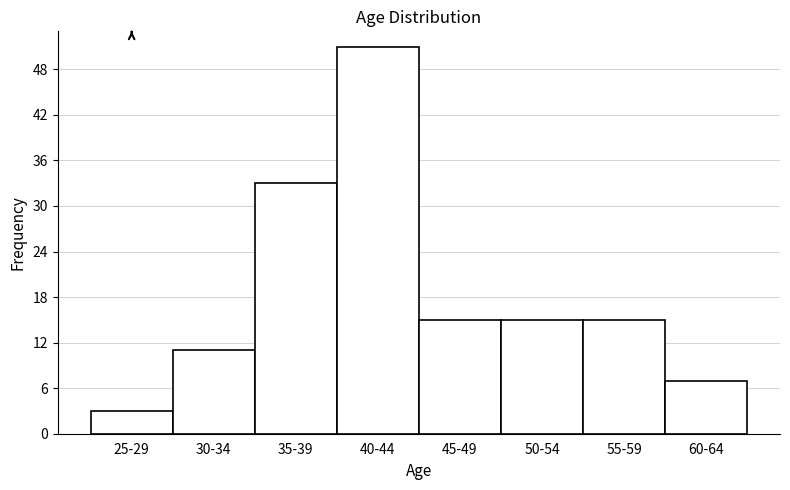

Reading left to right, what are all the values shown in this chart?

3	11	33	51	15	15	15	7